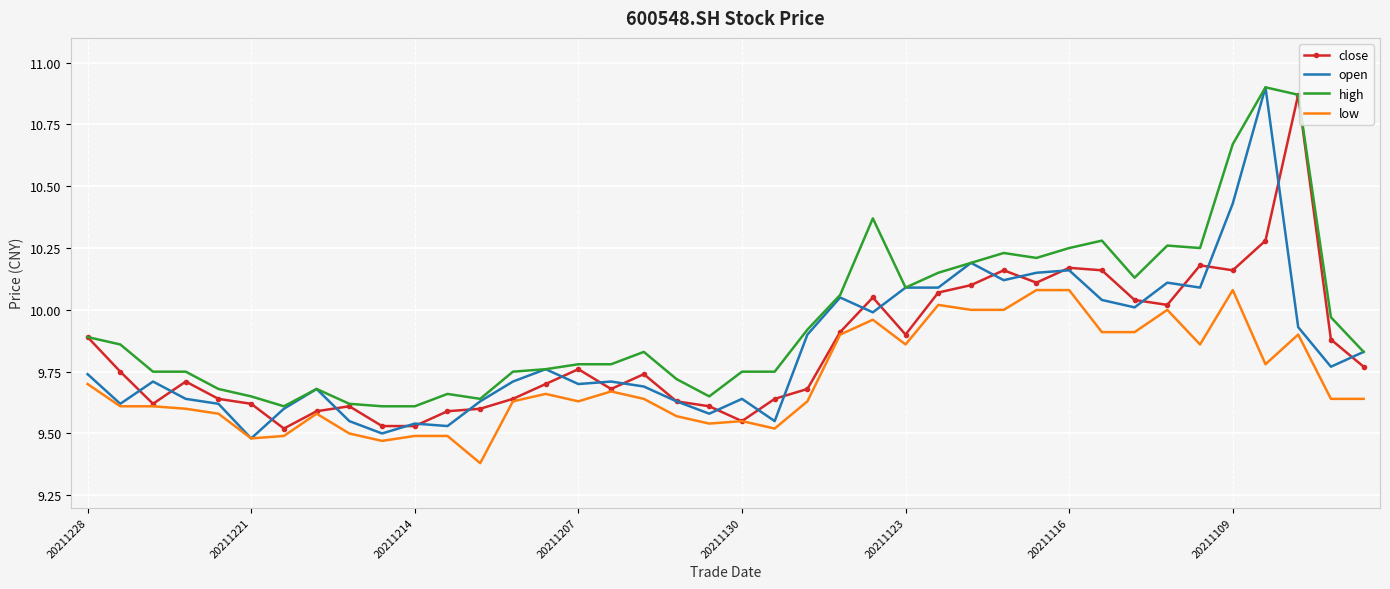

True or false: high and low intersect in this chart.

False